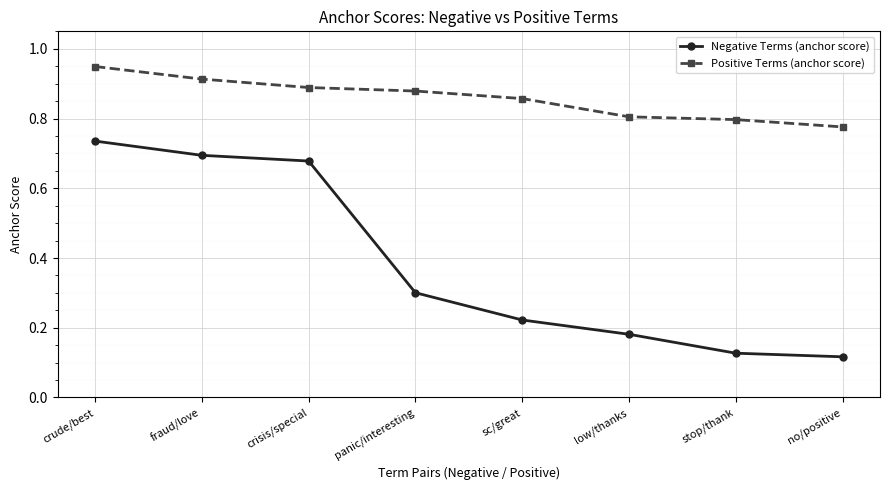

Does the chart display data point markers on the line(s)?

Yes